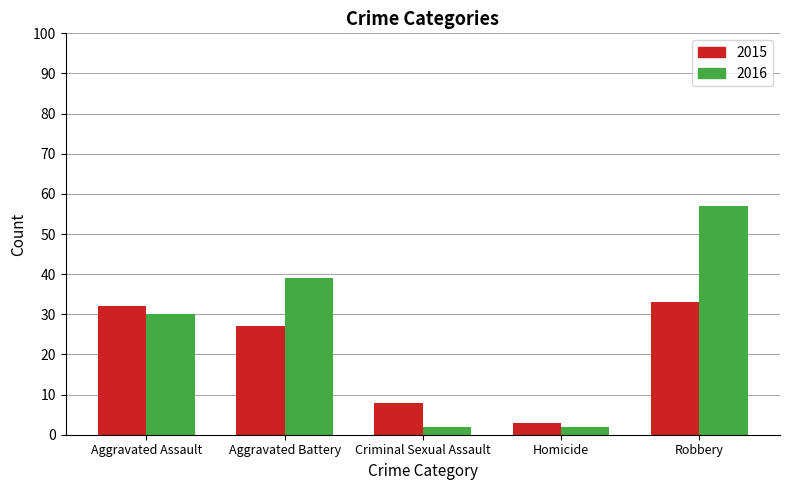

Is the value of 2016 at Aggravated Battery greater than the value of 2015 at Aggravated Battery?

Yes